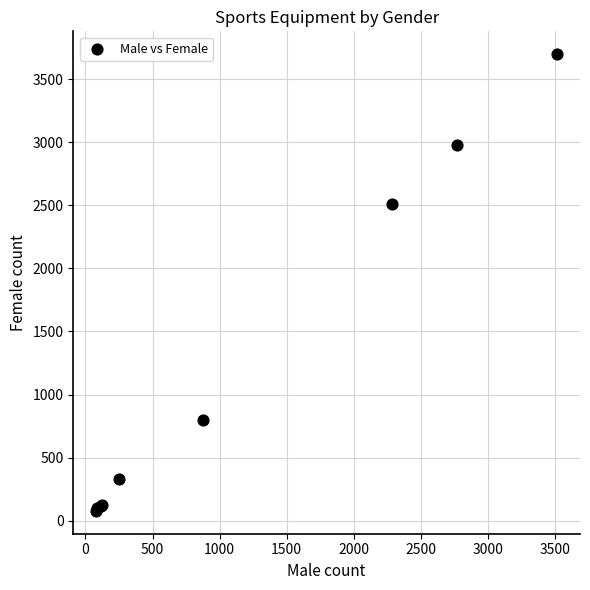

What Y value in the scatter plot is closest to 1888?

2514